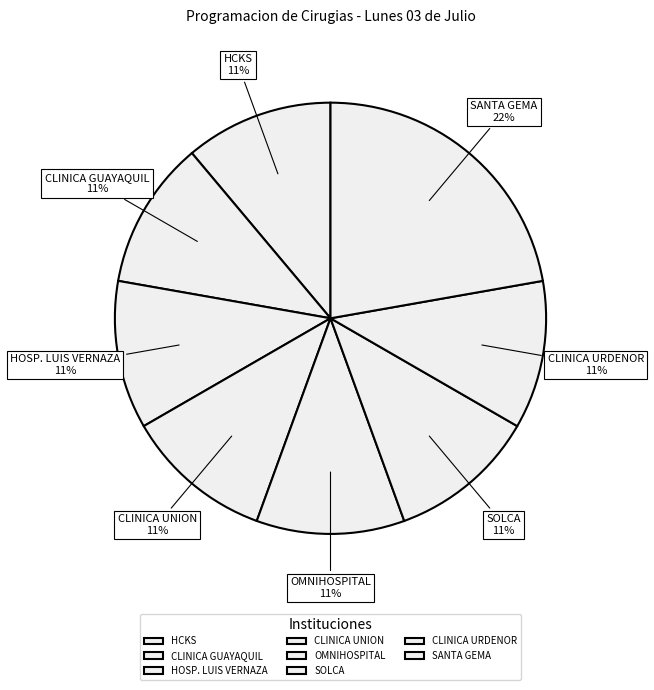

True or false: HCKS accounts for 1% of the total.

False